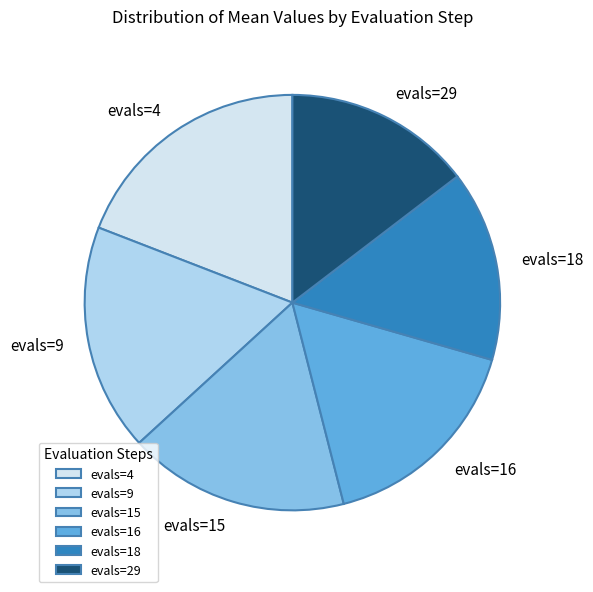

What is the ratio of the value at evals=16 to the value at evals=29?

1.1